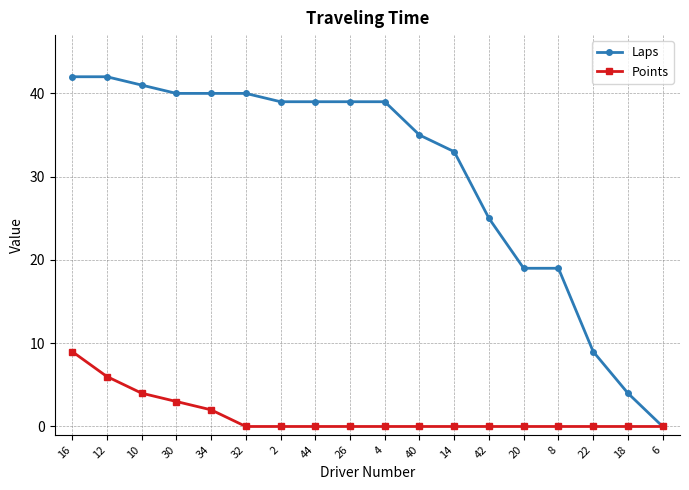

At 10, list the series in order from smallest to largest.

Points, Laps